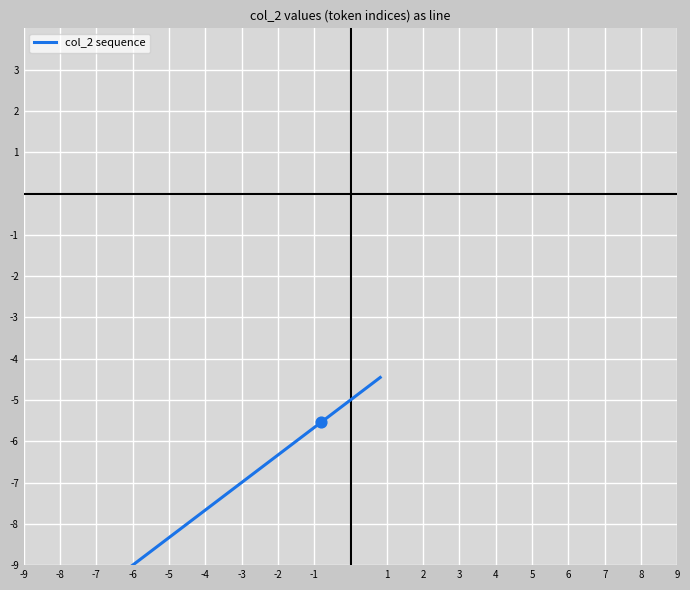

What is the change in value from -9 to -5?

+2.2